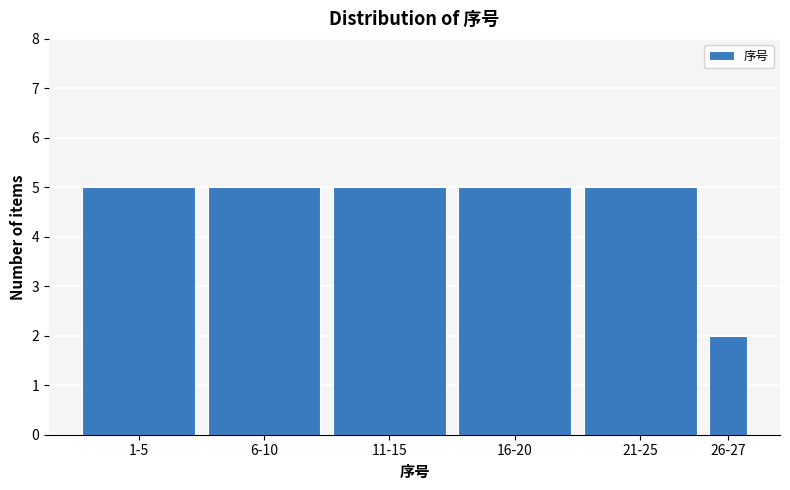

Reading left to right, transcribe all the data shown in this chart.

1-5=5	6-10=5	11-15=5	16-20=5	21-25=5	26-27=2